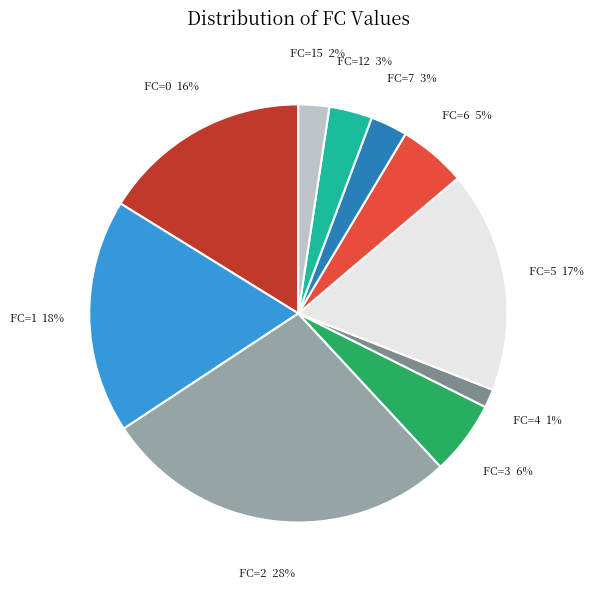

What is the ratio of the value at FC=5 17% to the value at FC=1 18%?

0.9